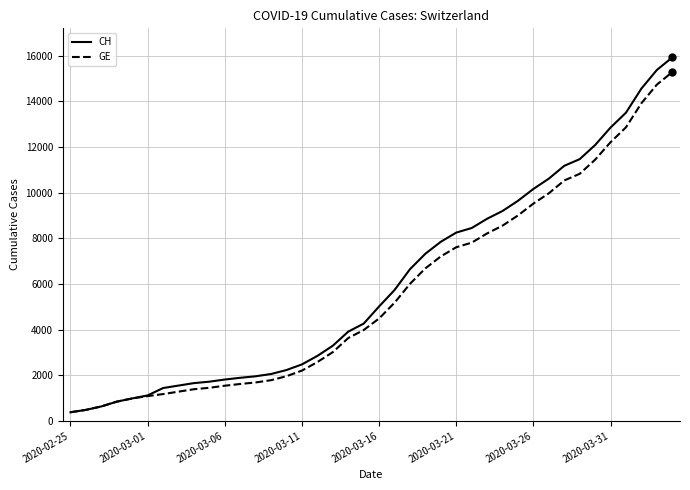

Rank the series by their average value, from lowest to highest.

GE, CH